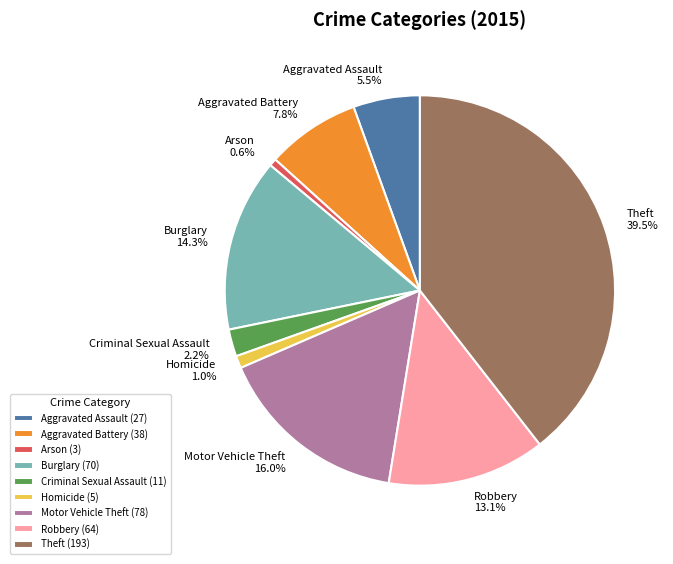

What percentage is the Robbery slice, to the nearest percent?

13%